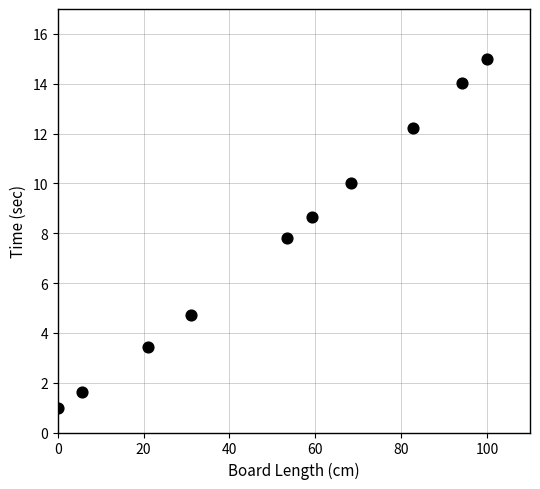

What is the range of Y values (max minus min)?

14.0